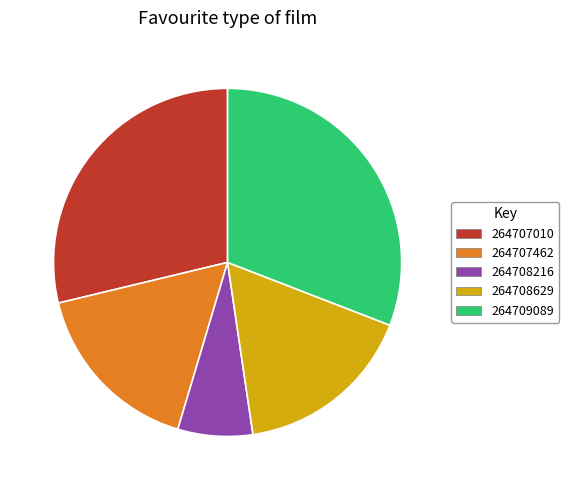

Approximately how many times larger is the value at 264707462 compared to 264709089?

0.5